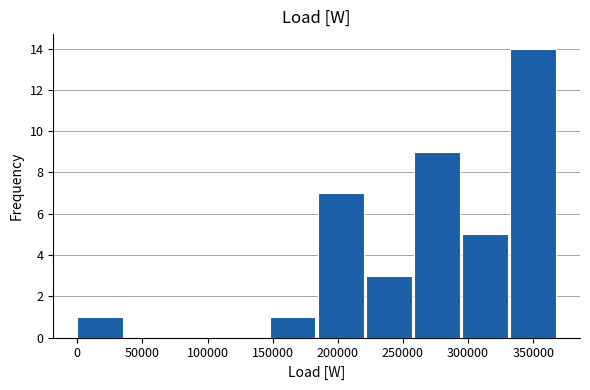

Reading left to right, transcribe this chart: for each bar, give the range it covers on the x-axis and its height. Neither the bar edges nor the heights are printed on the chart, so give them approximately, as read against the axes.

0 to 35000: 1
35000 to 75000: 0
75000 to 110000: 0
110000 to 150000: 0
150000 to 185000: 1
185000 to 220000: 7
220000 to 260000: 3
260000 to 295000: 9
295000 to 330000: 5
330000 to 370000: 14